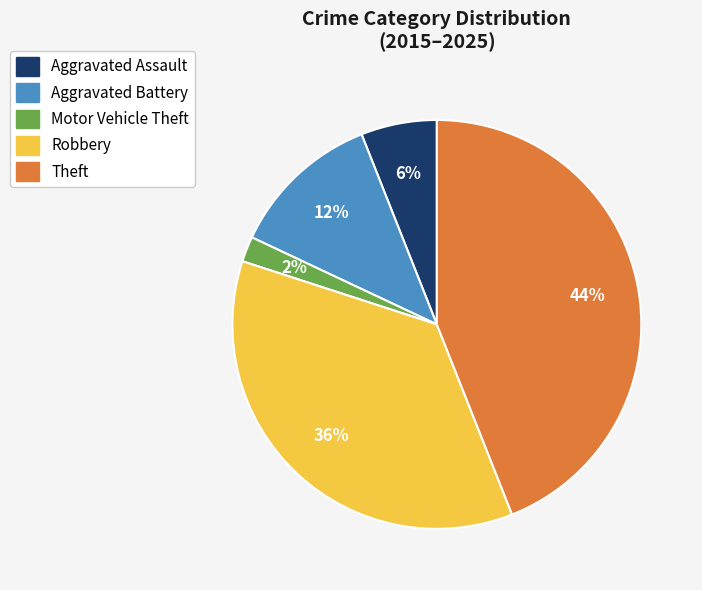

To the nearest percent, what is the combined percentage of Aggravated Assault and Aggravated Battery?

18%